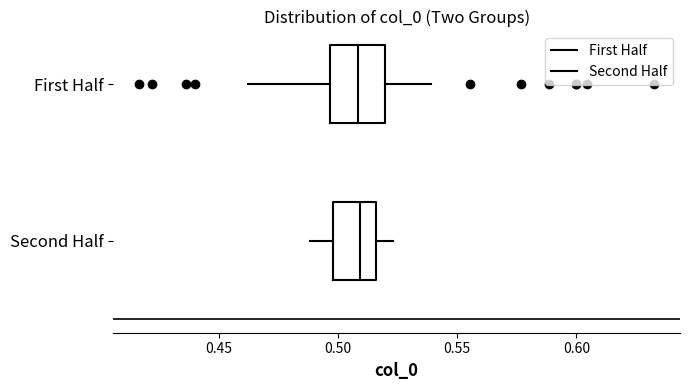

Reading bottom to top, read every box against the x-axis: the position of its median line, the range the box covers, and the ends of its whiskers. The values are not printed on the chart, so give them approximately, as read against the axis.

Second Half: median 0.510, box 0.500 to 0.515, whiskers 0.490 to 0.525
First Half: median 0.510, box 0.495 to 0.520, whiskers 0.460 to 0.540